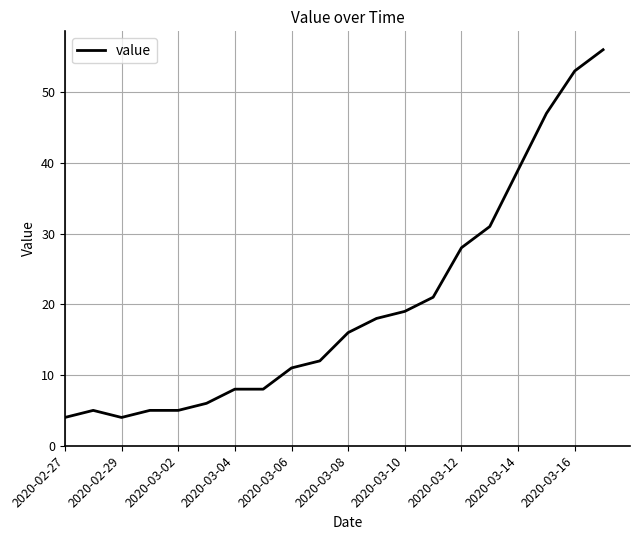

What is the average value?

20